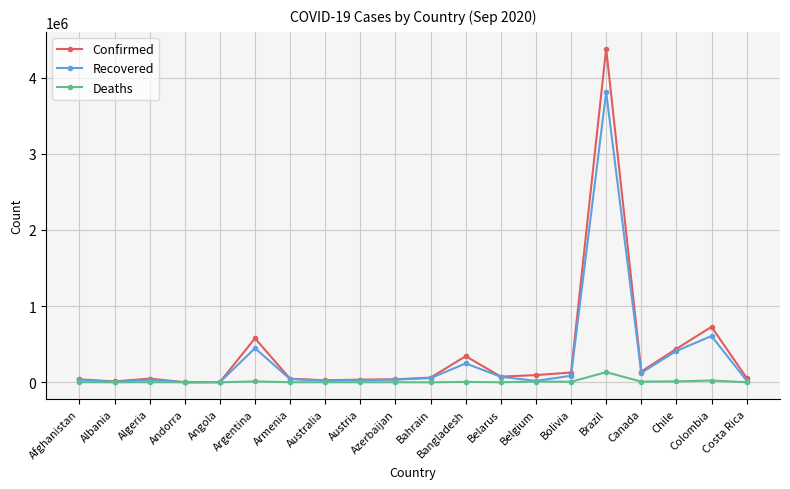

At which category does the chart reach its peak across all series?

Brazil